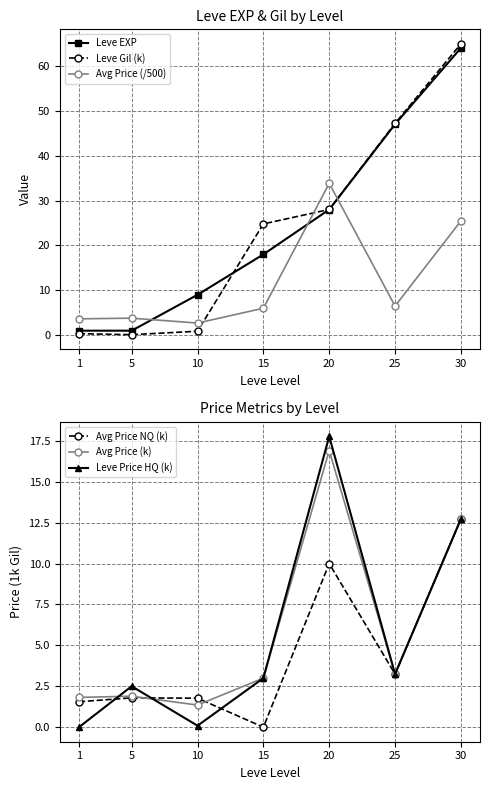

The value of Leve Gil (k) at 10 is 0.9. True or false?

True